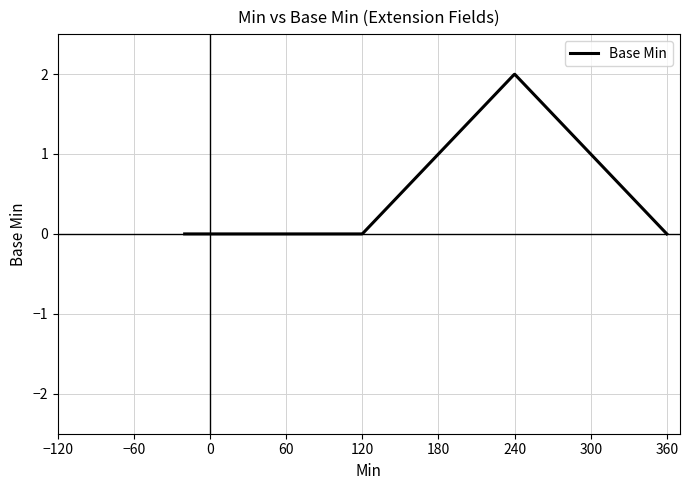

Count the number of data series in this chart.

1